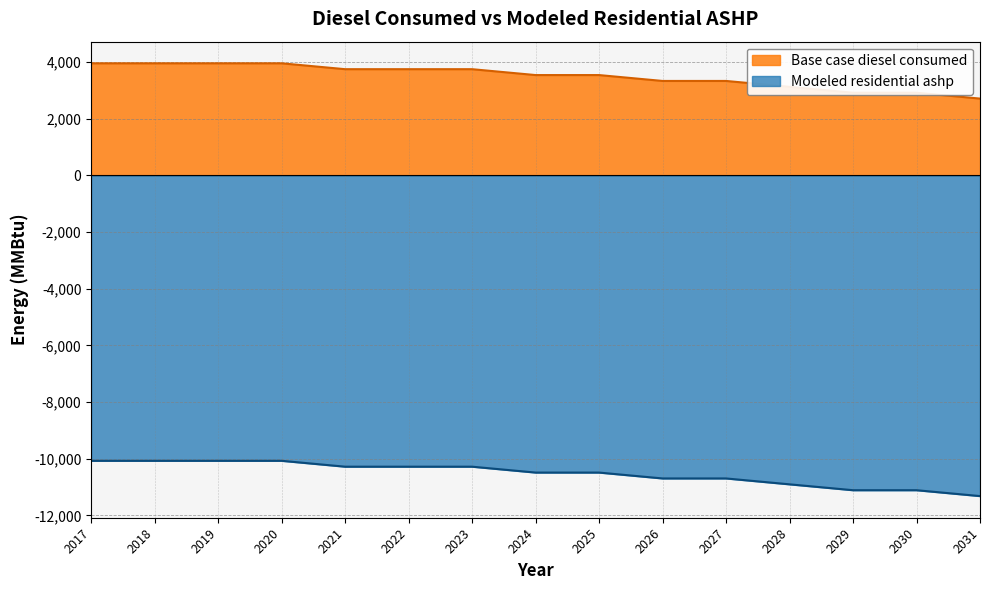

Read the Modeled residential ashp value at 2031.

-11318.4